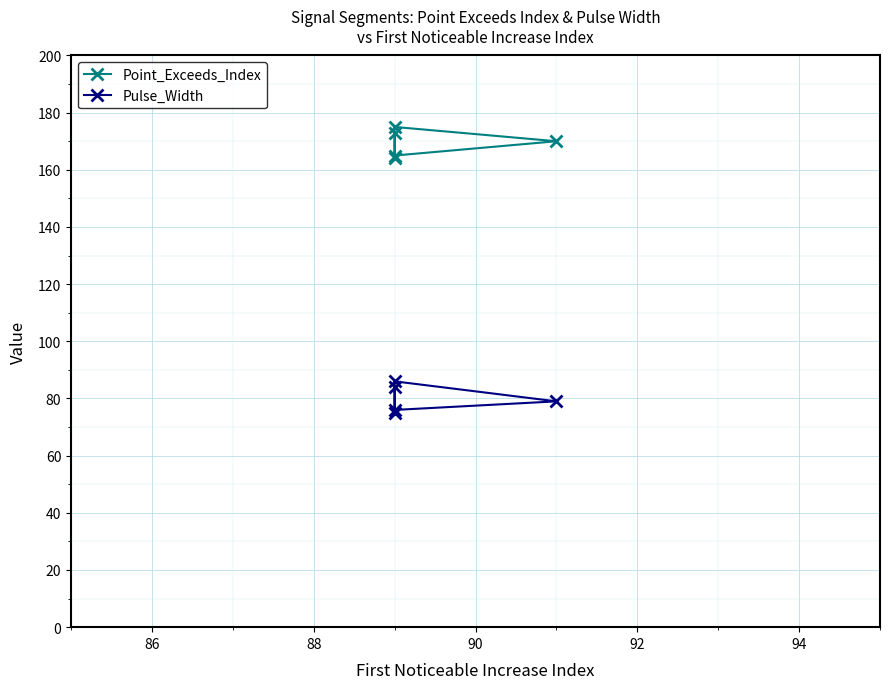

Is it true that Pulse_Width equals 133 at 92?

False